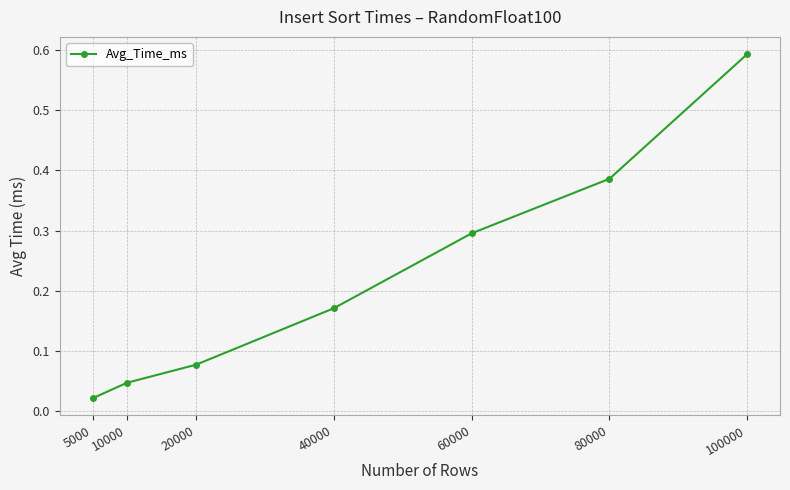

How many series are shown in this chart?

1